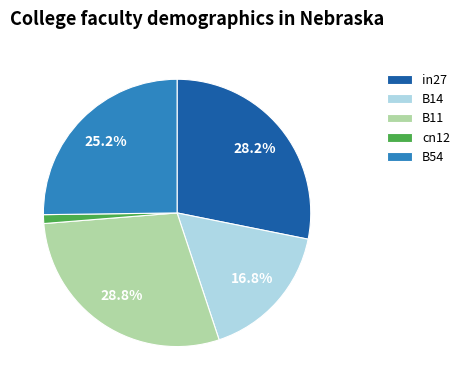

True or false: in27 accounts for 28% of the total.

True